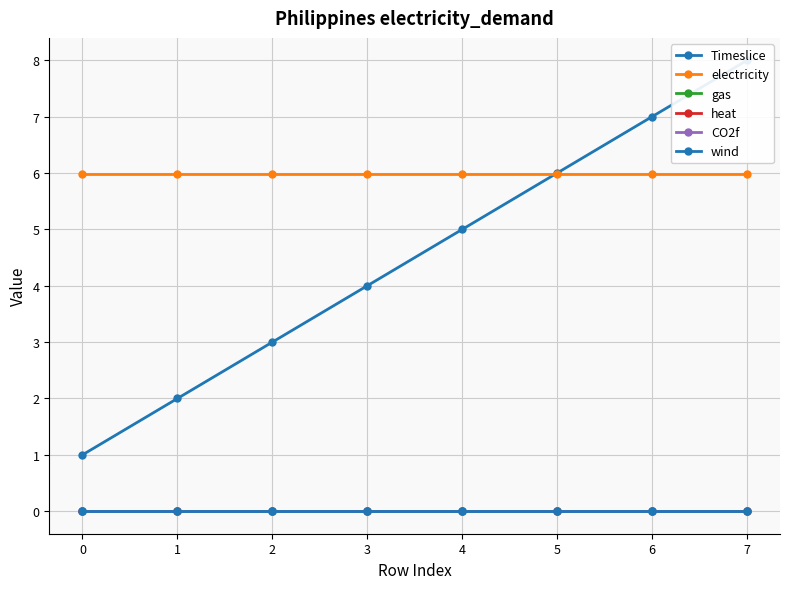

What is the total value across all series at 7?

14.0